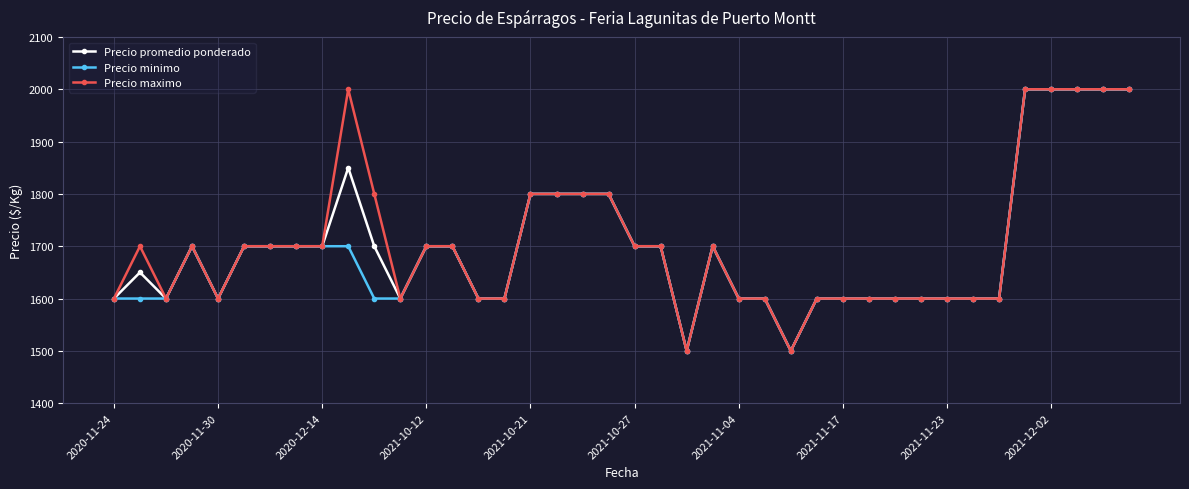

Does the chart have visible grid lines?

Yes